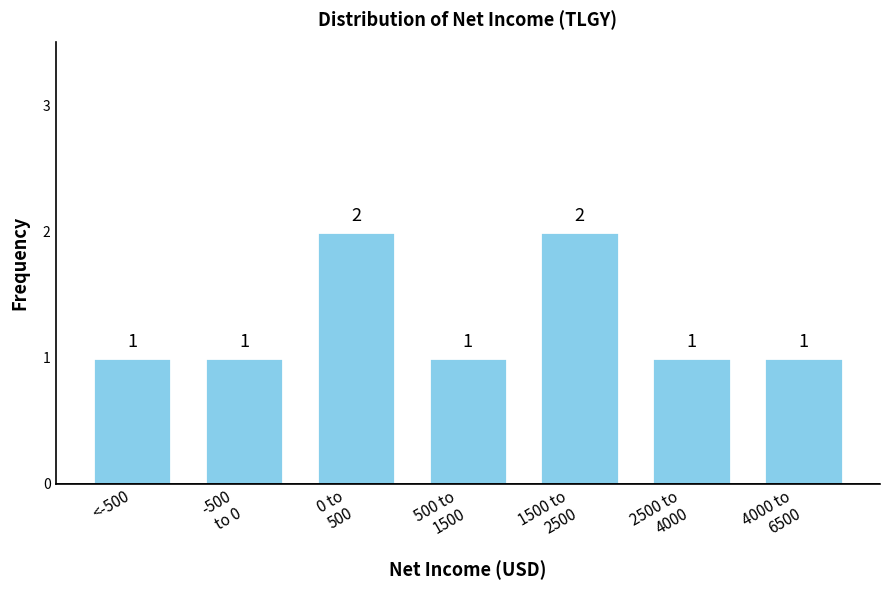

How many values are between 1 and 2?

7